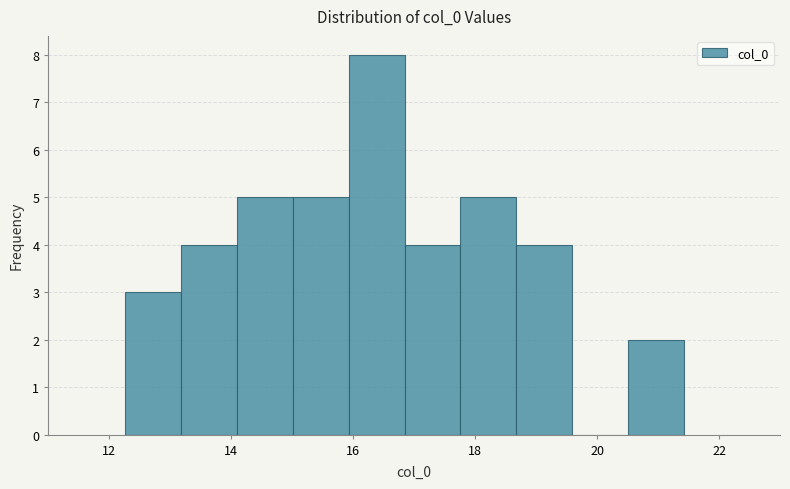

Reading left to right, transcribe this chart: for each bar, give the range it covers on the x-axis and its height. Neither the bar edges nor the heights are printed on the chart, so give them approximately, as read against the axes.

12.2 to 13.2: 3
13.2 to 14.0: 4
14.0 to 15.0: 5
15.0 to 16.0: 5
16.0 to 16.8: 8
16.8 to 17.8: 4
17.8 to 18.6: 5
18.6 to 19.6: 4
19.6 to 20.6: 0
20.6 to 21.4: 2